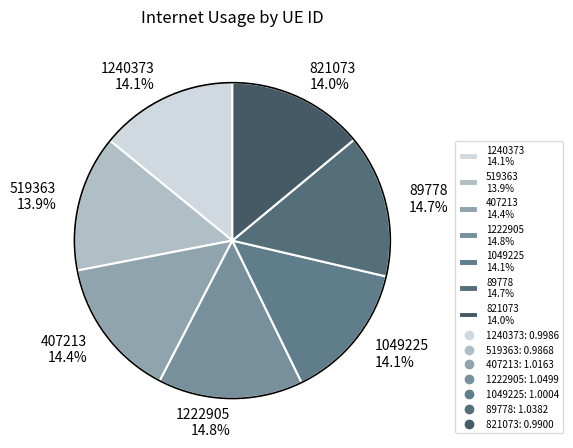

Does any single category account for the majority?

No